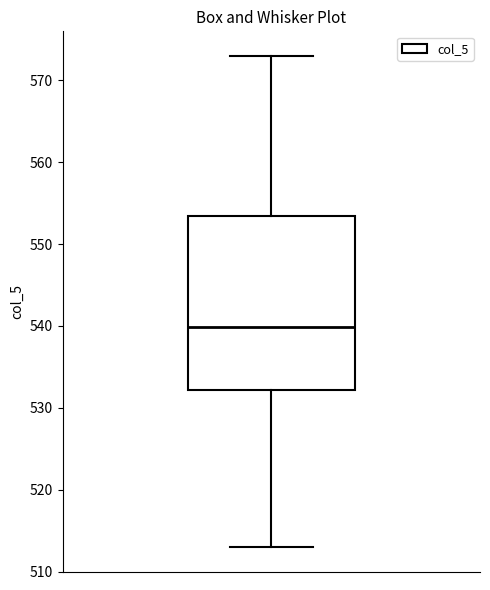

Transcribe this box plot: give where the median line is, the range the box spans, and where the two whiskers end, as read against the y-axis. The values are not printed on the chart, so give them approximately, as read against the axis.

median 540, box 532 to 553, whiskers 513 to 573